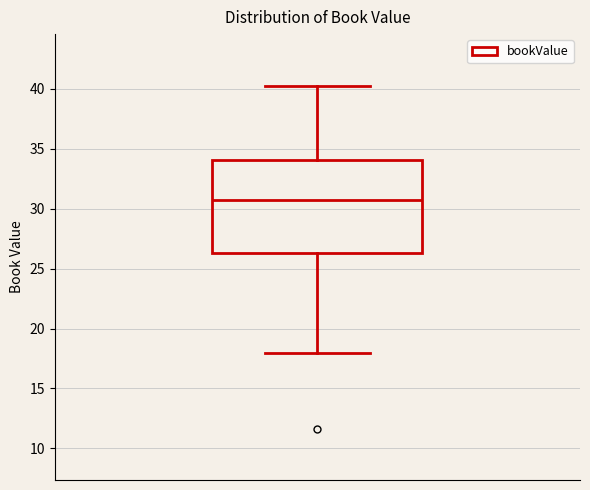

Where is the upper edge of the box on the y-axis? The values are not printed on the chart, so give them approximately, as read against the axis.

34.0